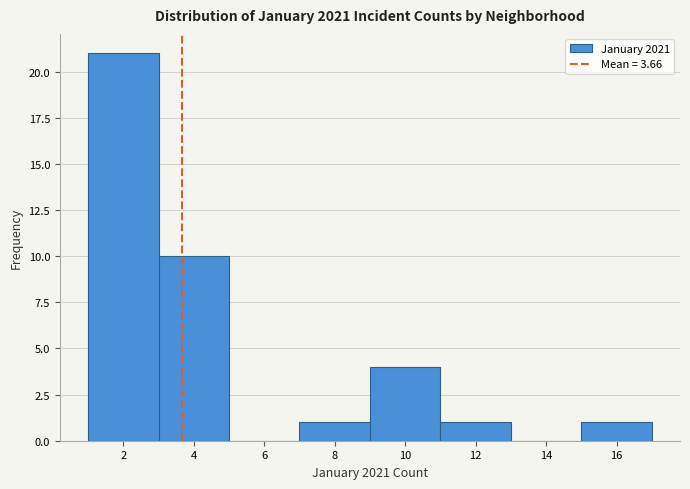

Which range on the x-axis has the tallest bar?

1 to 3